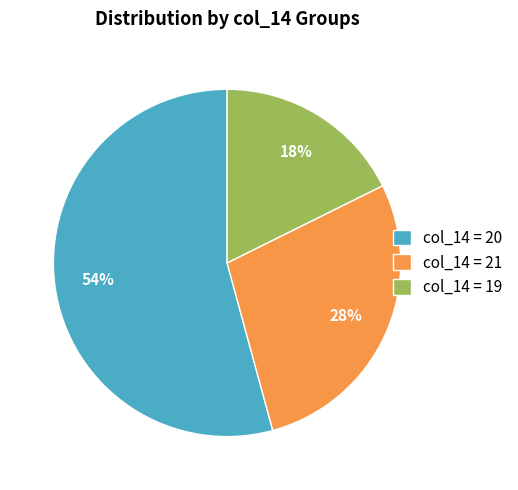

To the nearest percent, what is the average slice percentage?

33%